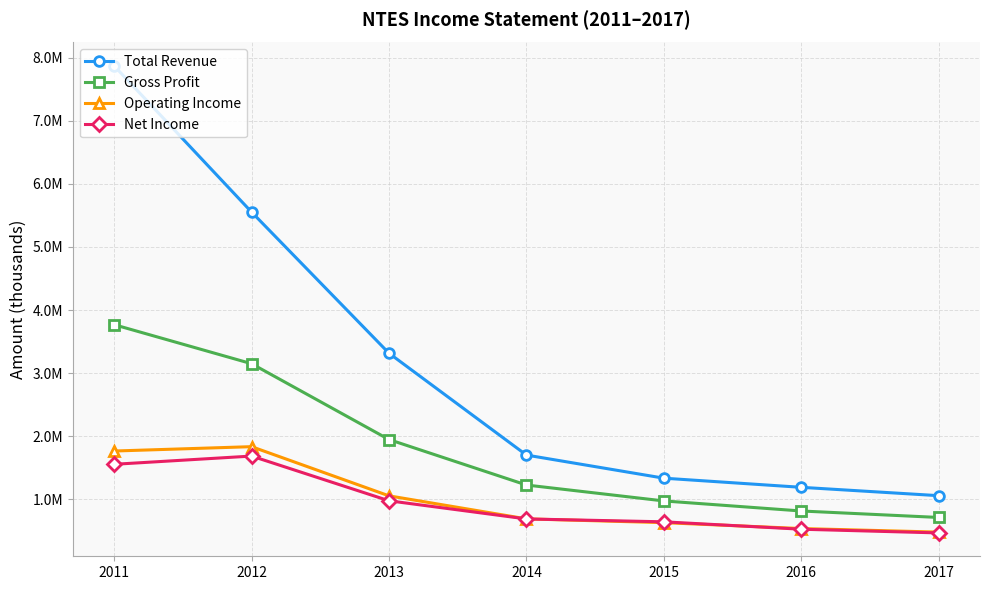

At how many categories does at least one series exceed 3965506?

2